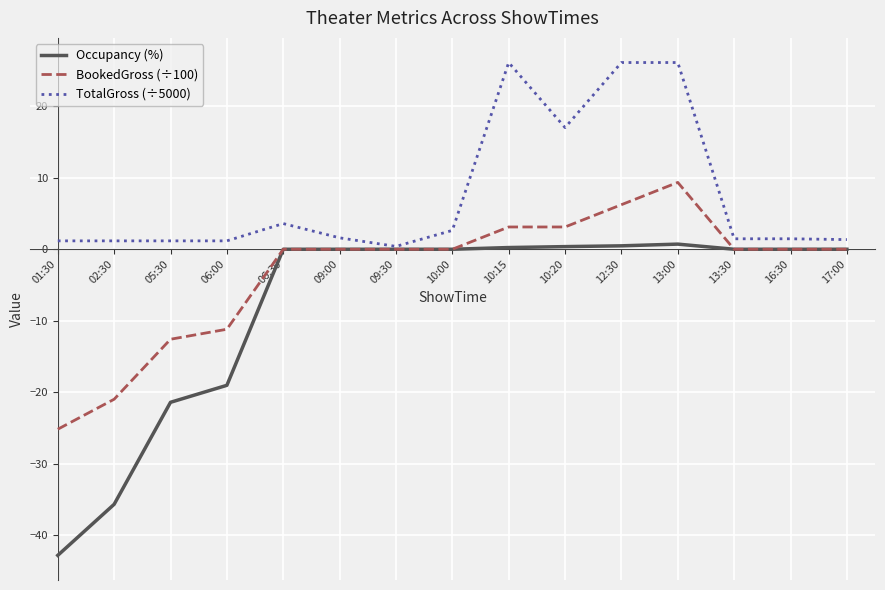

Which series has the largest range (max minus min)?

Occupancy (%)